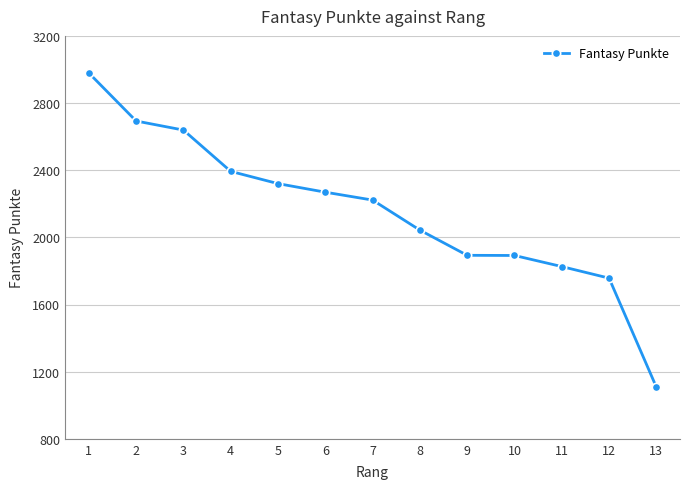

Is it true that the value at 1 is 5233?

False